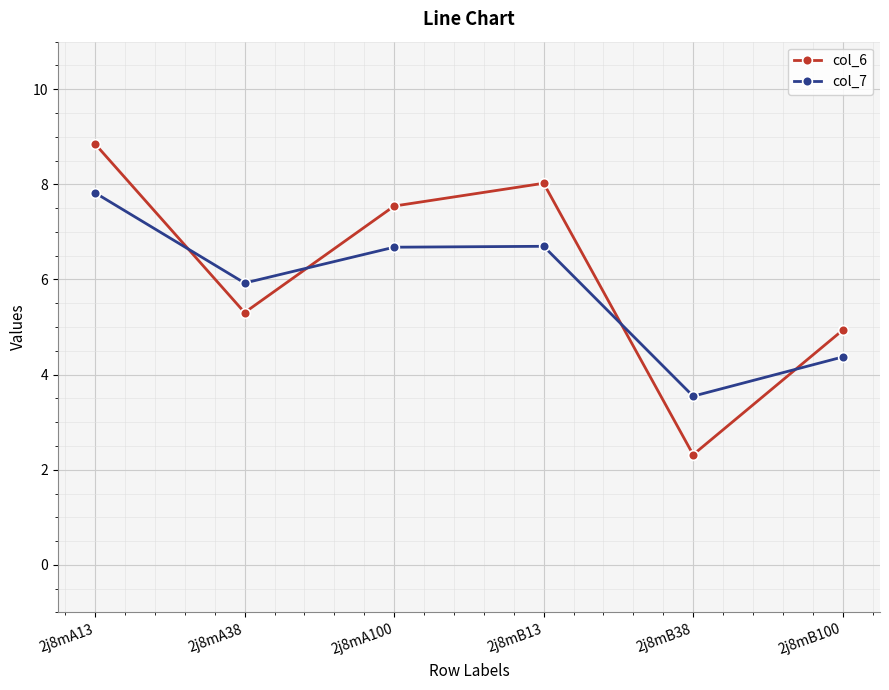

Where do col_7 and col_6 first cross each other?

2j8mA13 and 2j8mA38